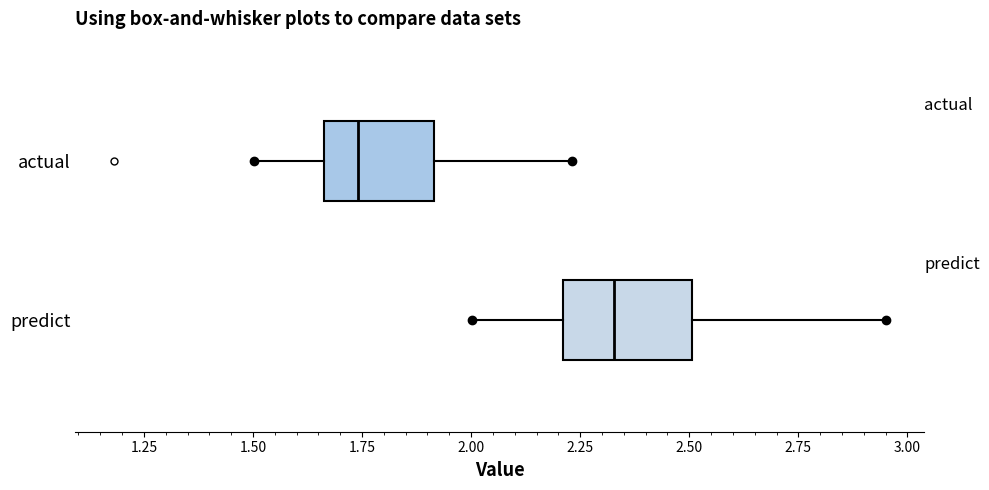

Reading bottom to top, transcribe this box plot: for each box, give where its median line is, the range the box spans, and where its two whiskers end, as read against the x-axis. The values are not printed on the chart, so give them approximately, as read against the axis.

predict: median 2.35, box 2.20 to 2.50, whiskers 2.00 to 2.95
actual: median 1.75, box 1.65 to 1.90, whiskers 1.50 to 2.25